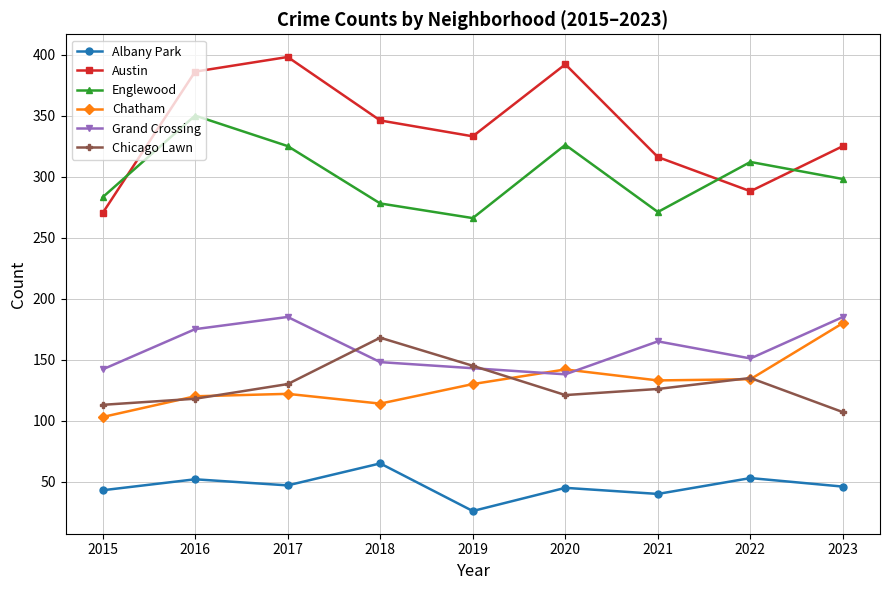

True or false: Austin and Albany Park cross at least once.

False